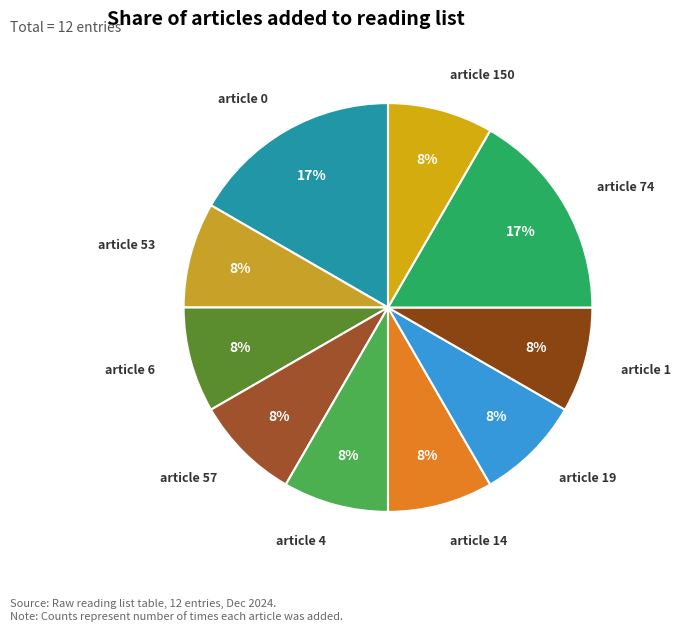

Count the number of slices in the pie.

10